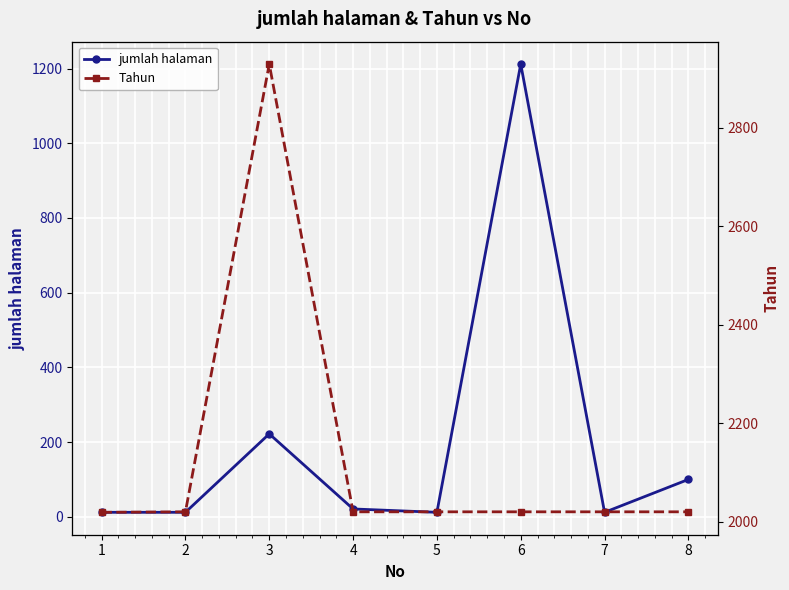

What is the average value of the Tahun series?

2134